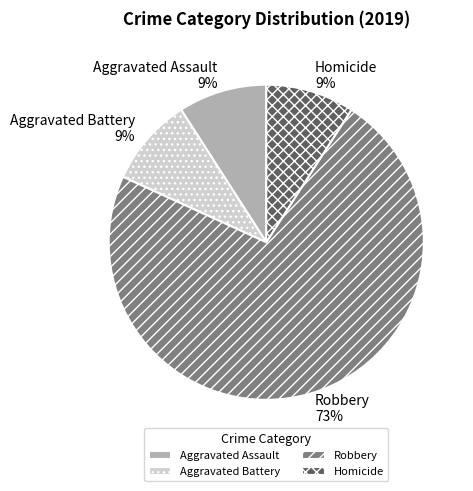

To the nearest percent, what percentage of the pie is Homicide?

9%